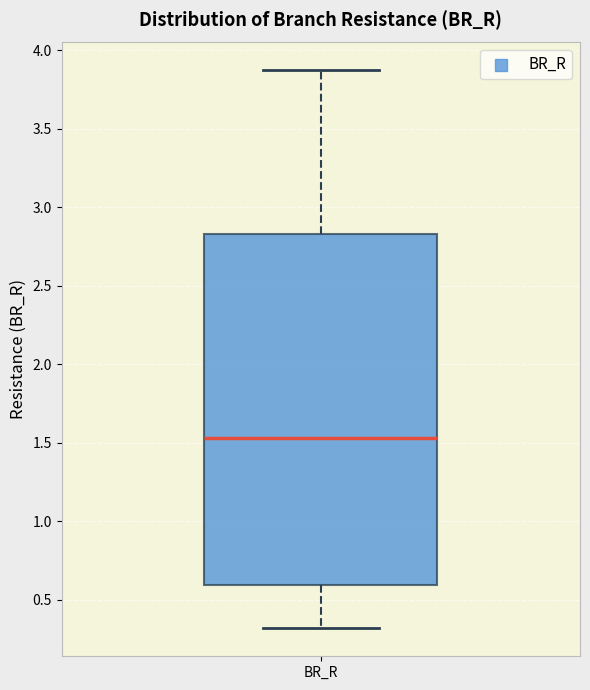

Read this box plot against the y-axis: the position of the median line, the range covered by the box, and the ends of both whiskers. The values are not printed on the chart, so give them approximately, as read against the axis.

median 1.55, box 0.60 to 2.85, whiskers 0.30 to 3.85